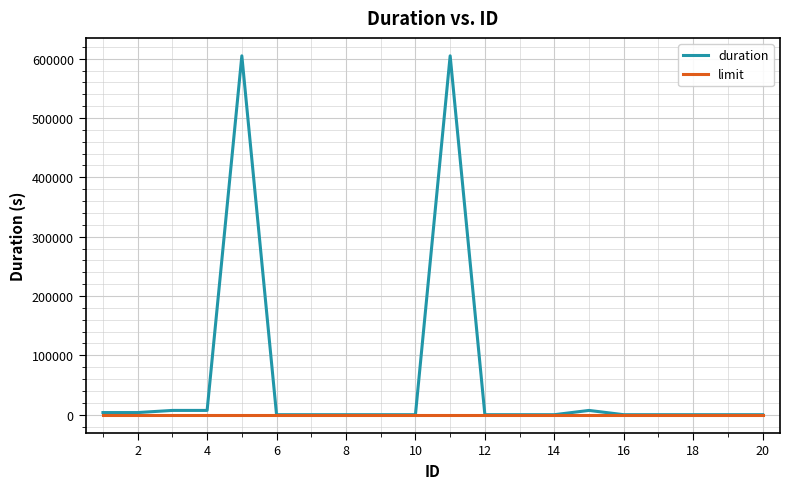

Which series has the largest total across all categories?

duration